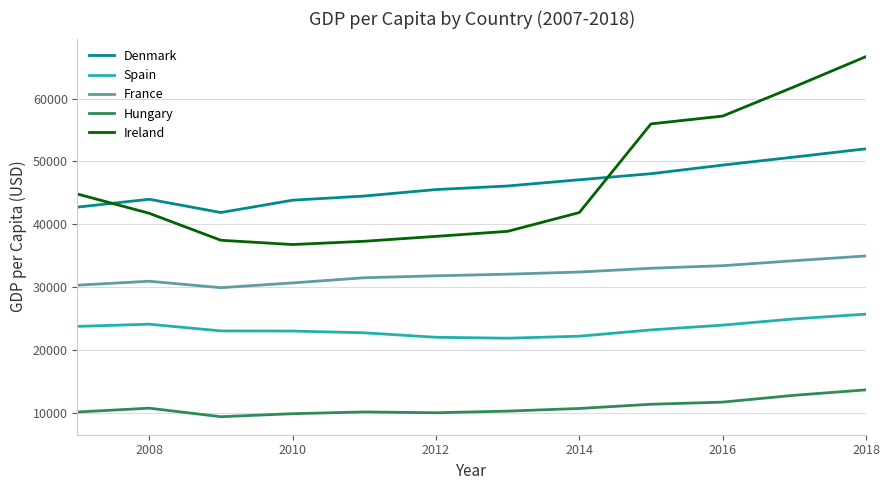

Which series has the widest spread of values?

Ireland